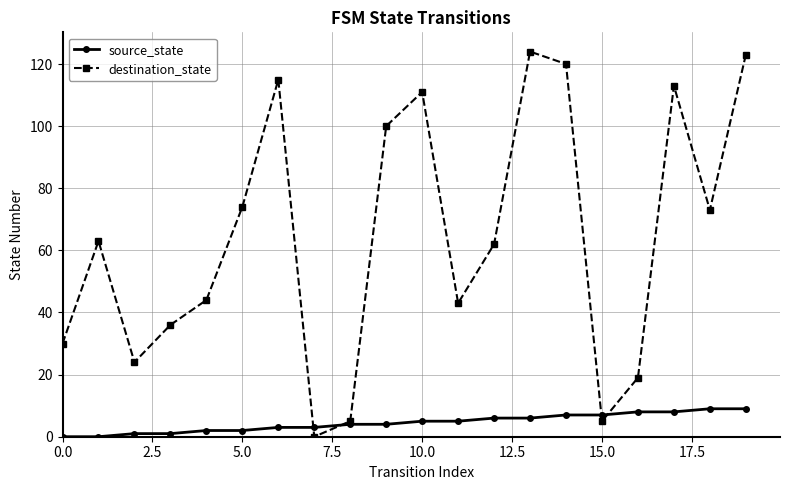

True or false: destination_state has more than 1 points higher than both neighbors.

True